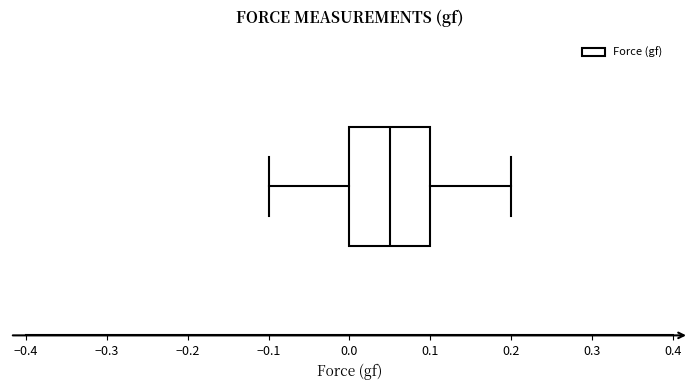

Read this box plot against the x-axis: the position of the median line, the range covered by the box, and the ends of both whiskers. The values are not printed on the chart, so give them approximately, as read against the axis.

median 0.05, box 0.00 to 0.10, whiskers -0.10 to 0.20